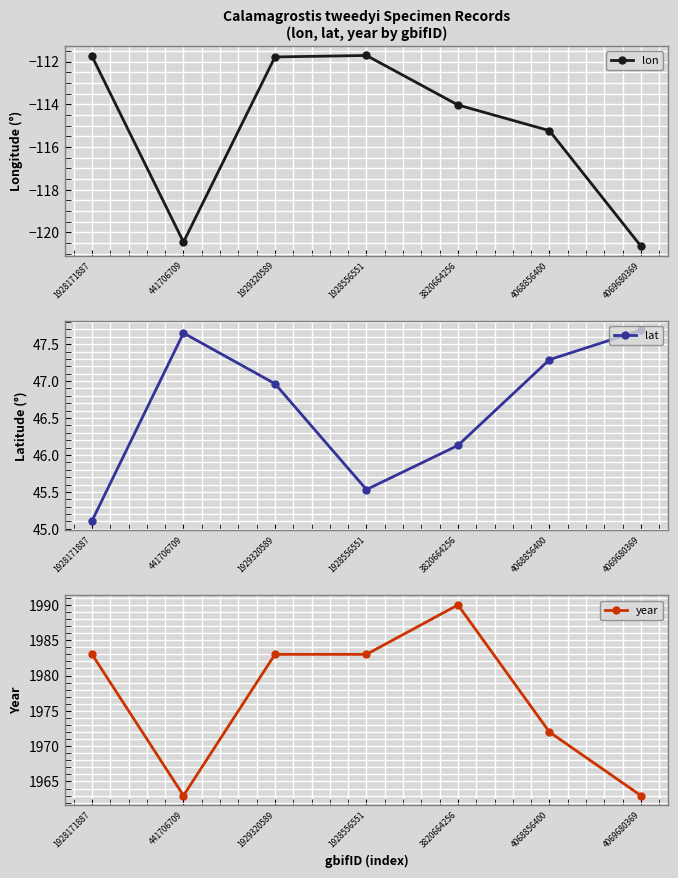

The value of lon at 441706709 is -120.4. True or false?

True